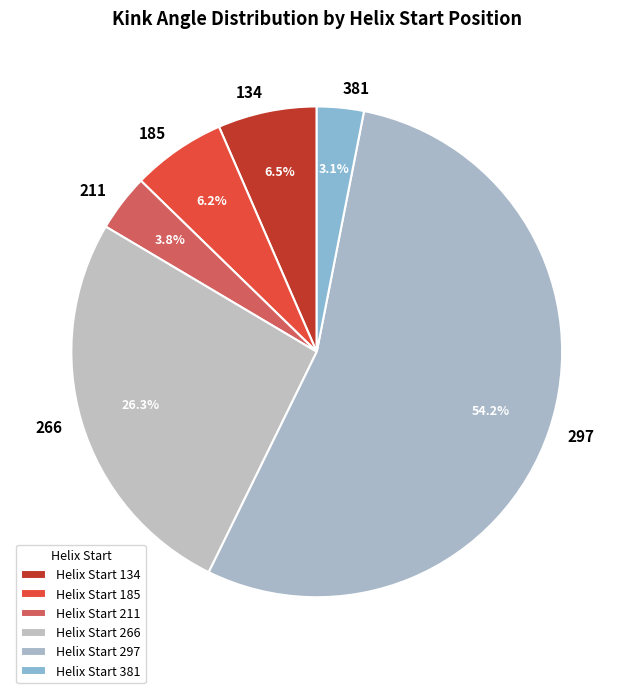

What portion of the pie excludes 185?

93.8%